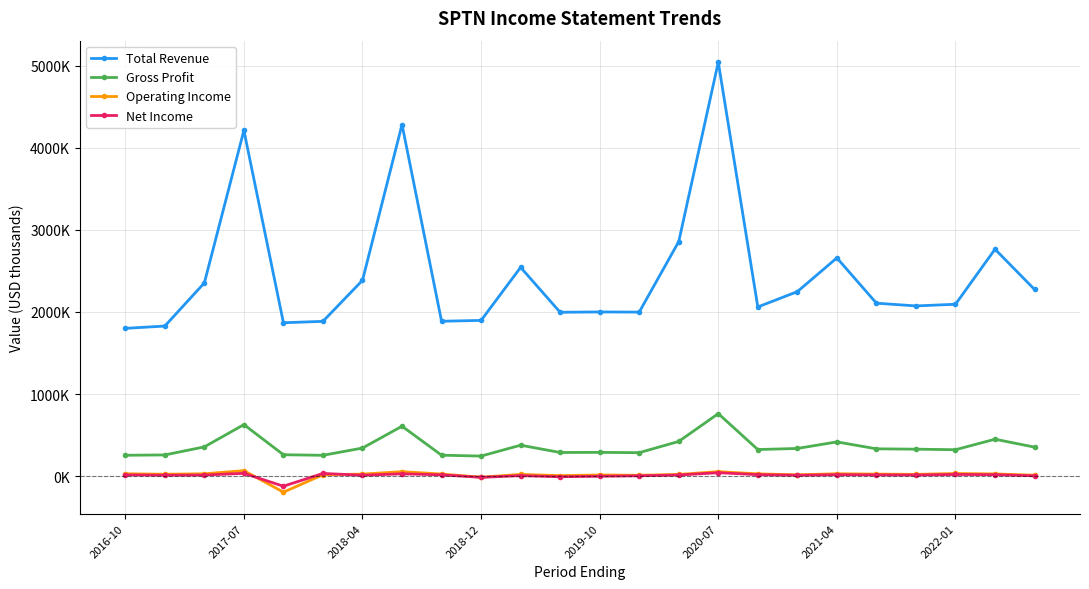

What is the maximum value for Net Income?

42800